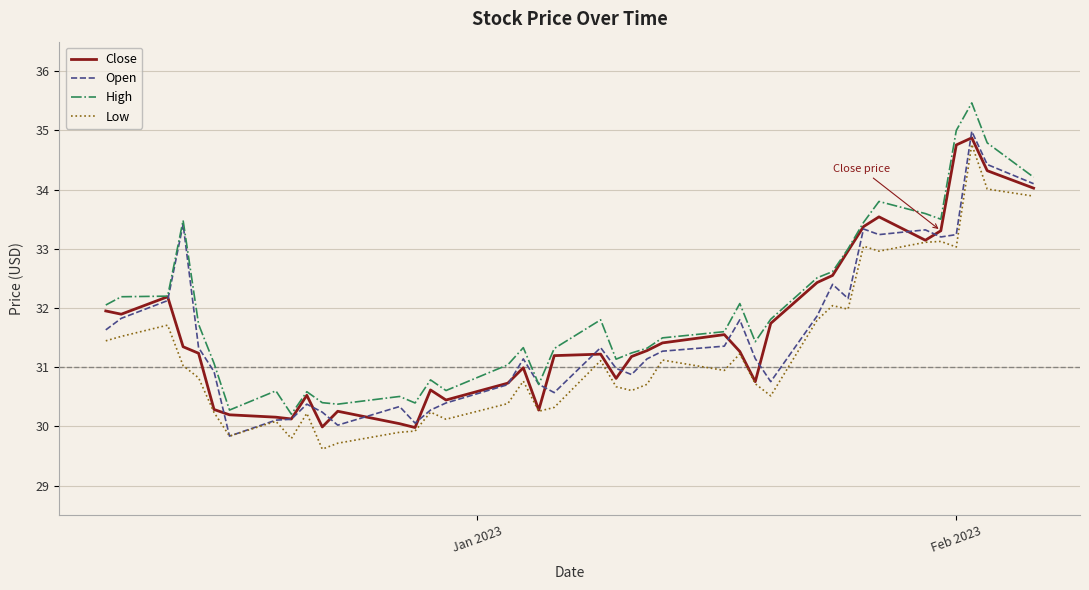

True or false: High and Low cross at least once.

False